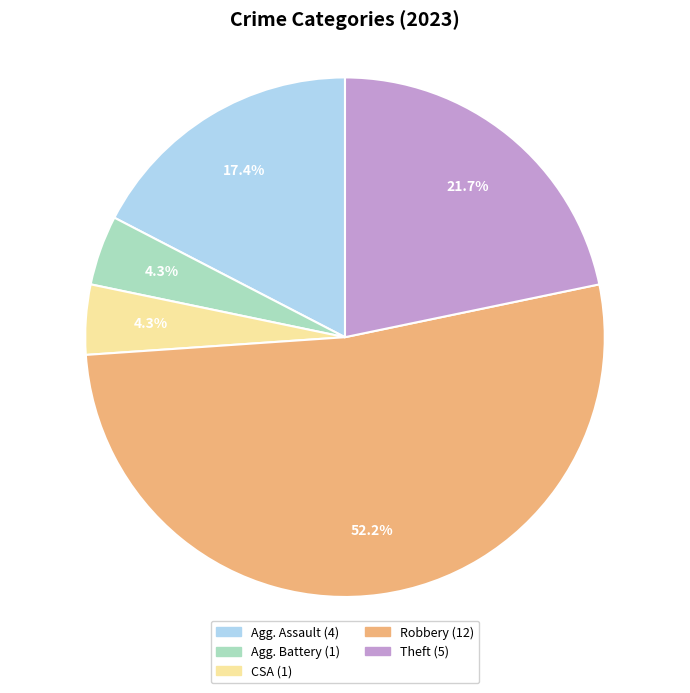

To the nearest percent, what is the difference between the largest and smallest slice percentages?

48%